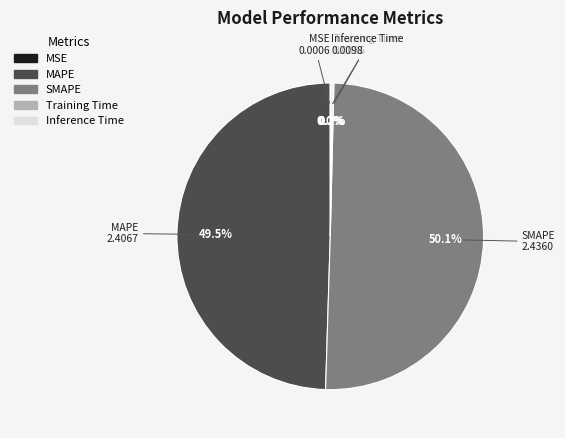

Which slice is the largest?

SMAPE